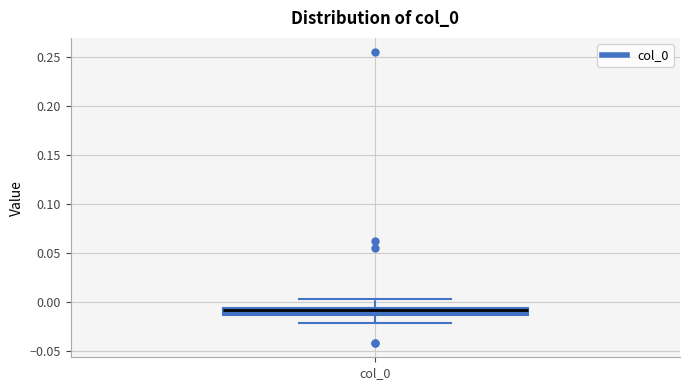

Read this box plot against the y-axis: the position of the median line, the range covered by the box, and the ends of both whiskers. The values are not printed on the chart, so give them approximately, as read against the axis.

median -0.010, box -0.015 to -0.005, whiskers -0.020 to 0.000